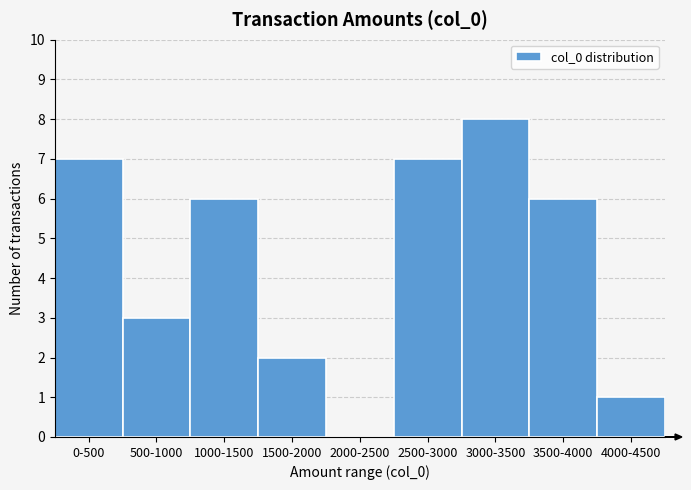

Reading left to right, extract all data points from this chart.

0-500=7	500-1000=3	1000-1500=6	1500-2000=2	2000-2500=0	2500-3000=7	3000-3500=8	3500-4000=6	4000-4500=1